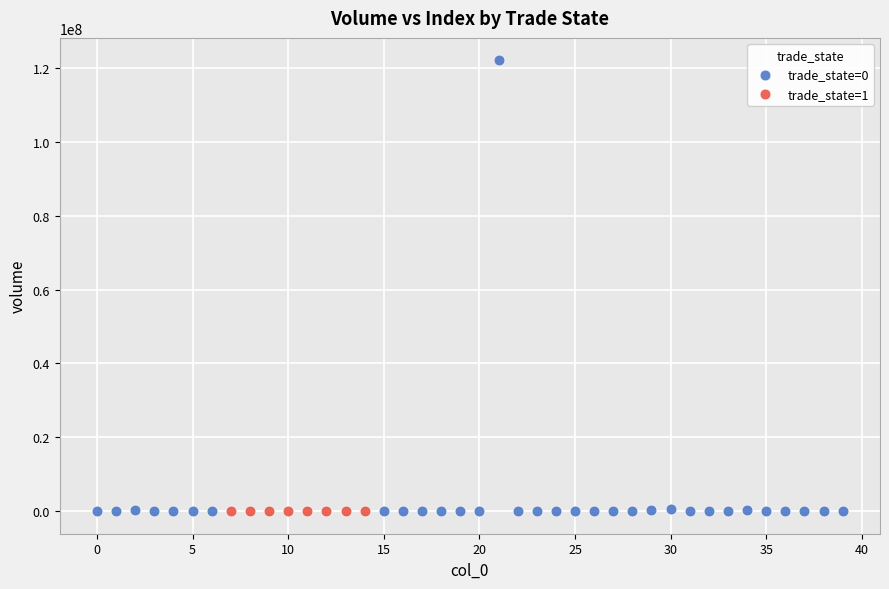

Which series has the largest Y range (max minus min)?

trade_state=0